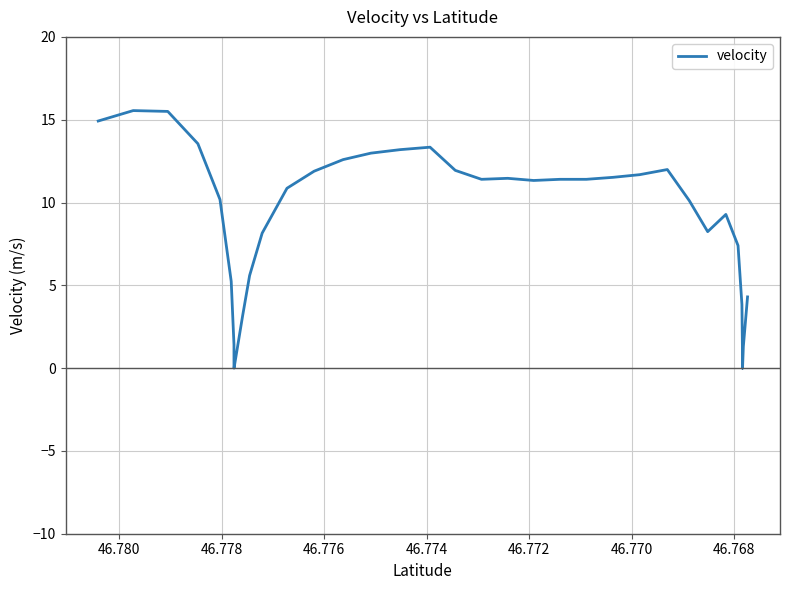

How many points are higher than both their immediate neighbors (excluding endpoints)?

5